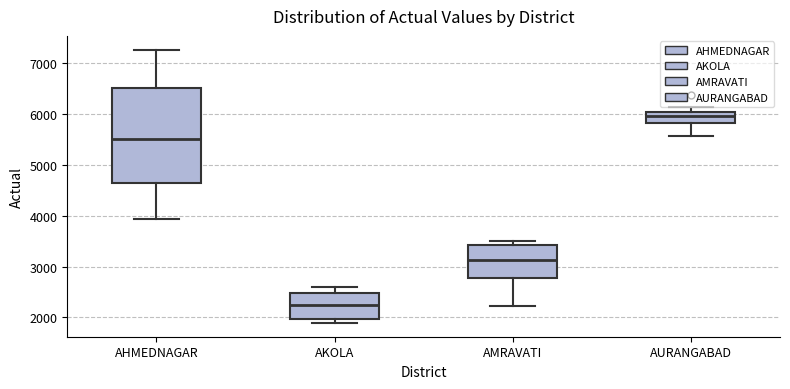

Which box has the highest median line?

AURANGABAD